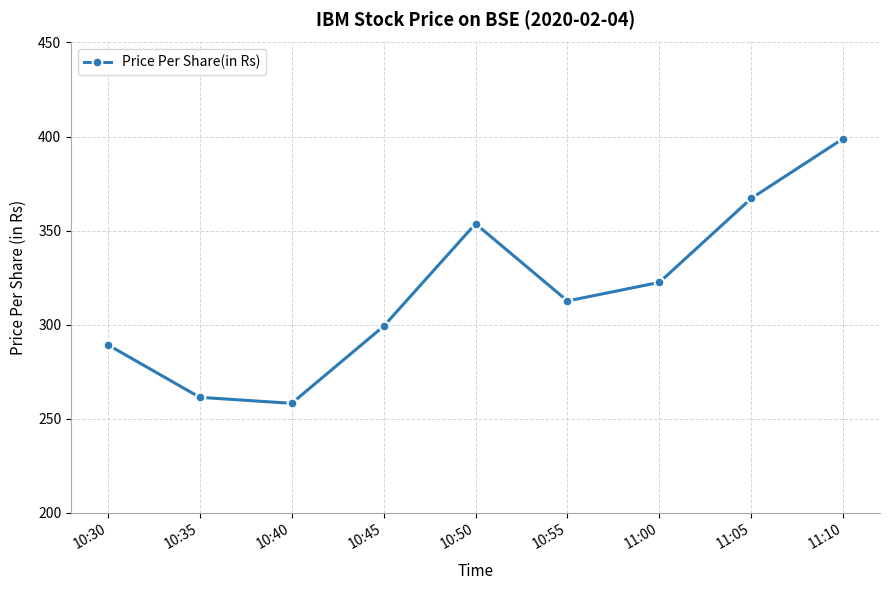

List the labels in order of value, largest first.

11:10, 11:05, 10:50, 11:00, 10:55, 10:45, 10:30, 10:35, 10:40